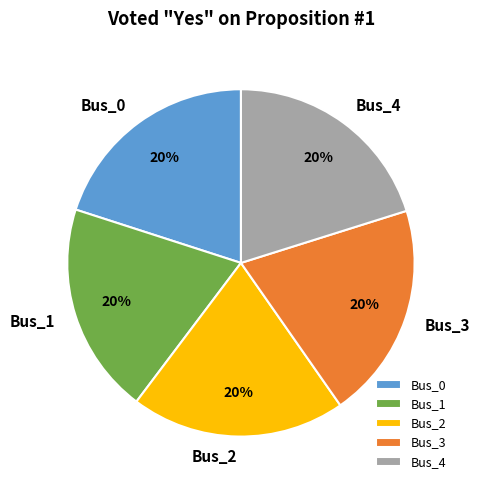

Is Bus_1 the majority of the pie?

No